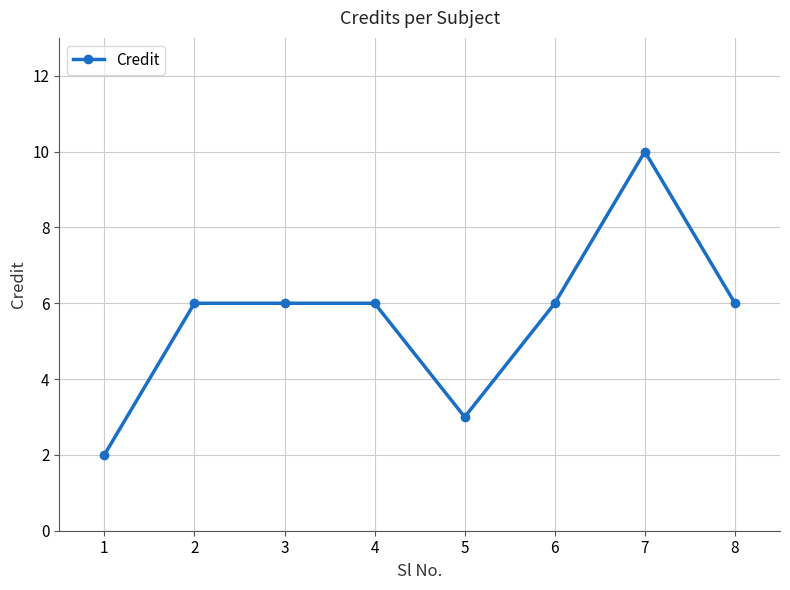

Is this an area chart (filled region under the line)?

No